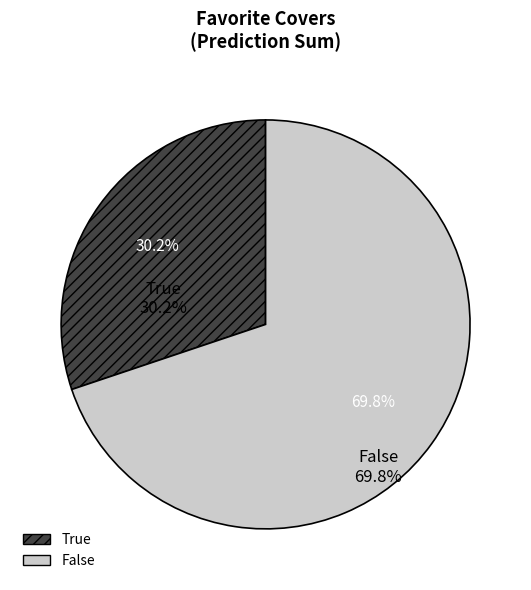

Which slice is the largest?

False